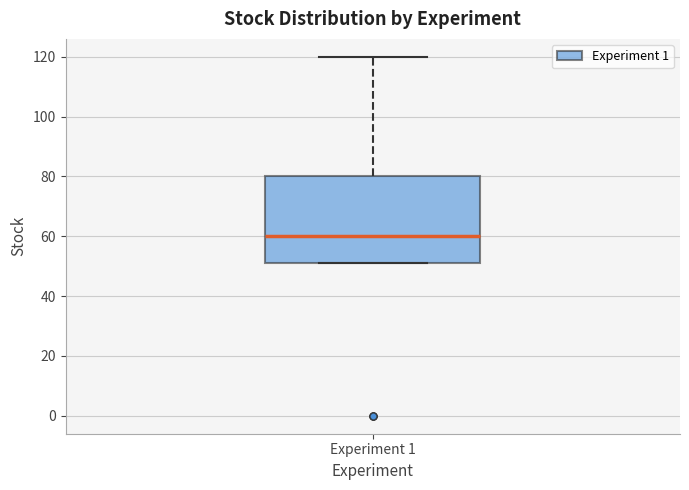

Where is the upper edge of the box for Experiment 1 on the y-axis? The values are not printed on the chart, so give them approximately, as read against the axis.

80